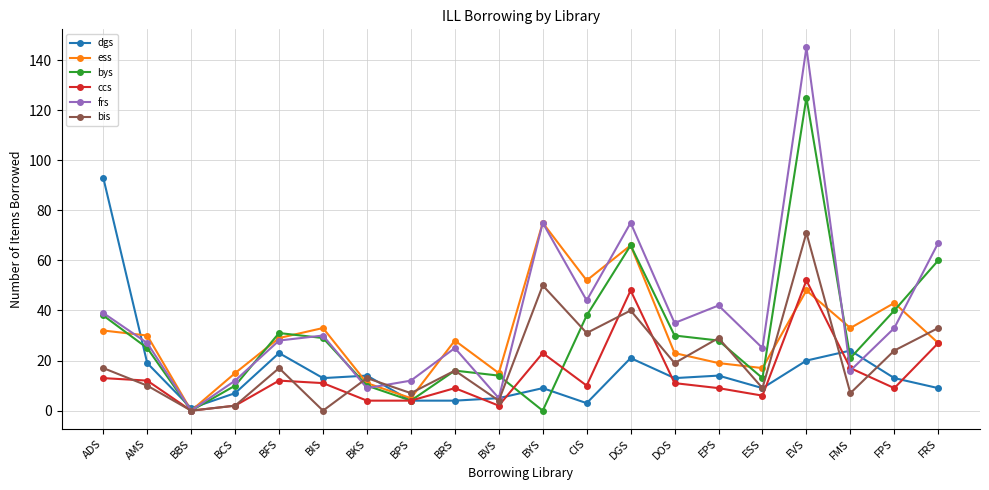

At how many categories does at least one series exceed 44?

6